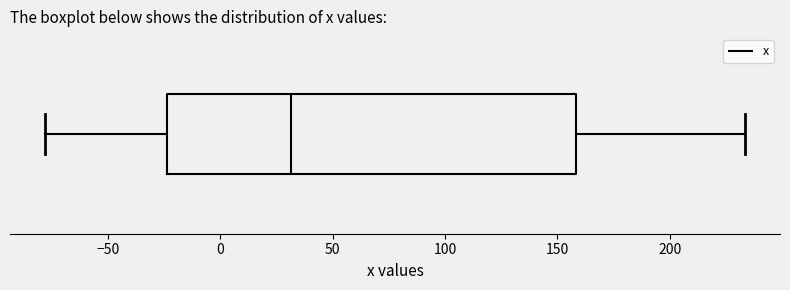

Transcribe this box plot: give where the median line is, the range the box spans, and where the two whiskers end, as read against the x-axis. The values are not printed on the chart, so give them approximately, as read against the axis.

median 30, box -25 to 160, whiskers -80 to 235